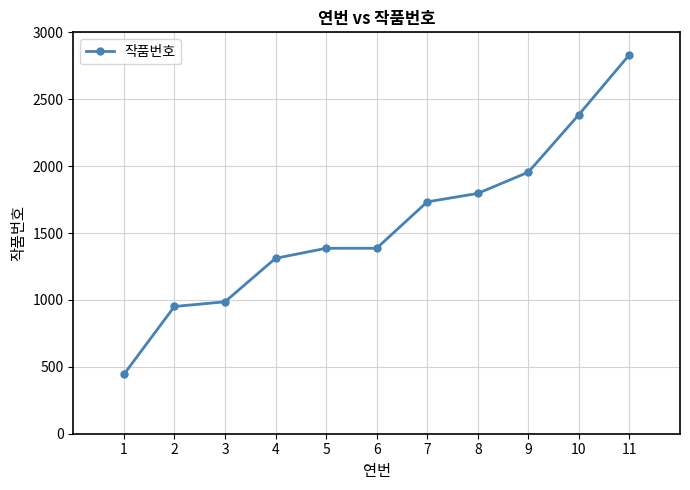

At which label is the value closest to 1638?

7